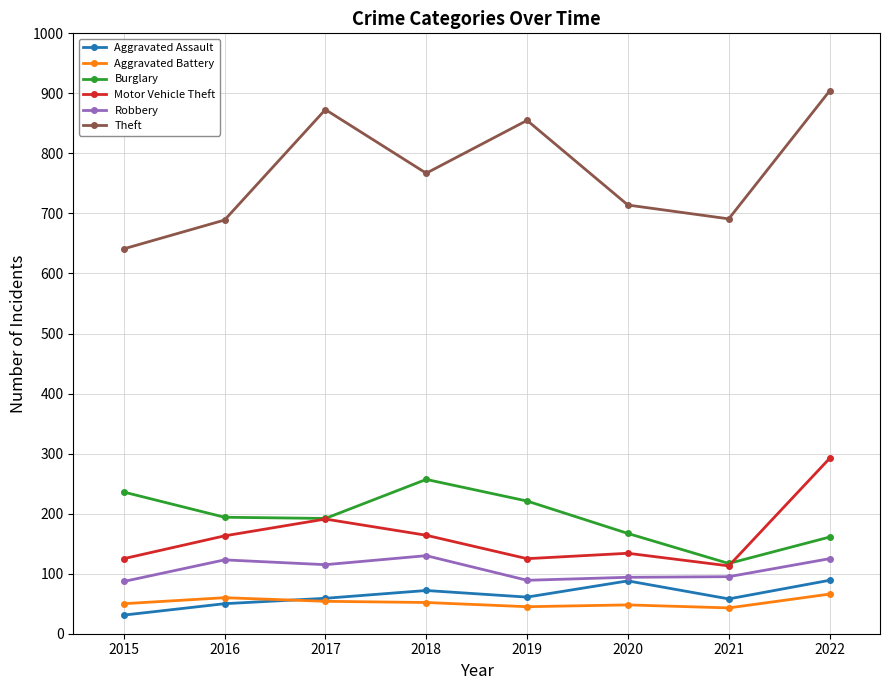

What is the minimum value shown in the chart?

31